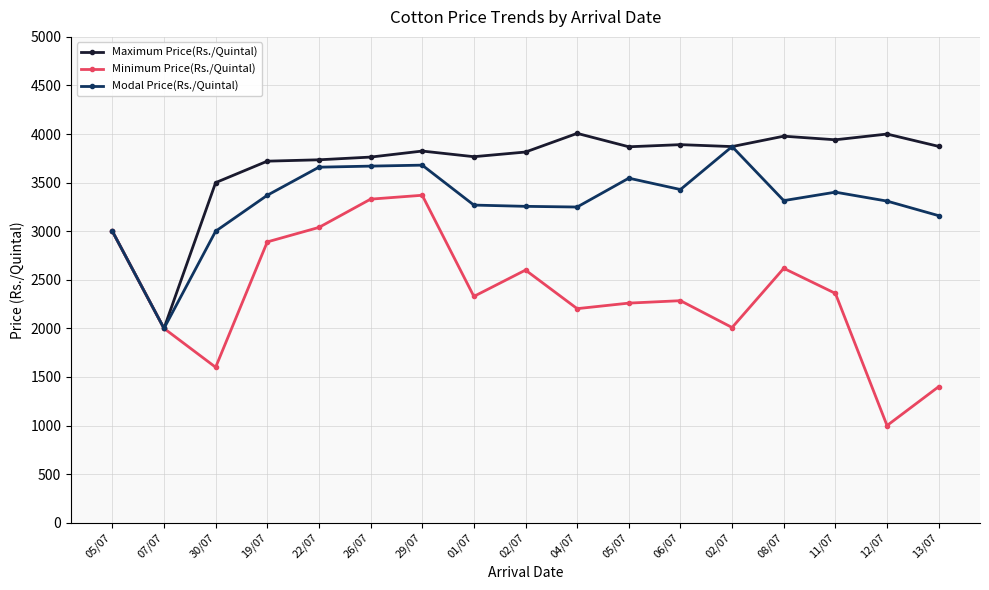

How many values in the Maximum Price(Rs./Quintal) series are below 3825?

8